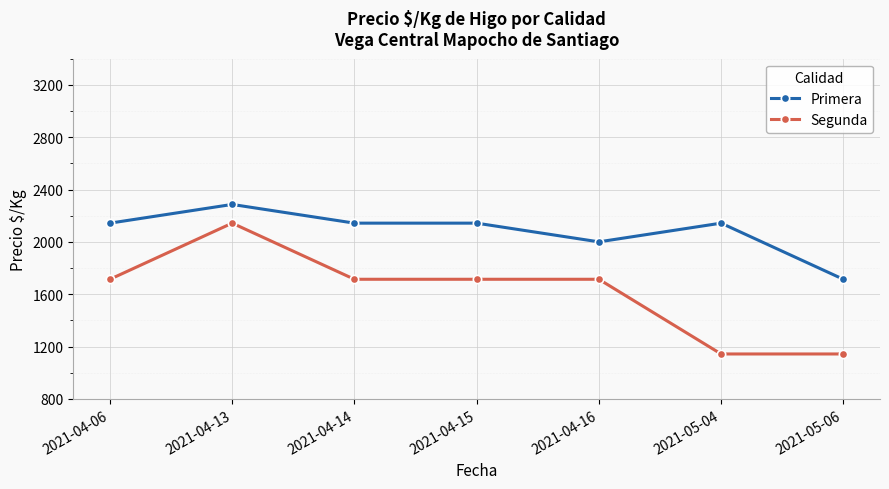

Where is the first local maximum for Primera?

2021-04-13